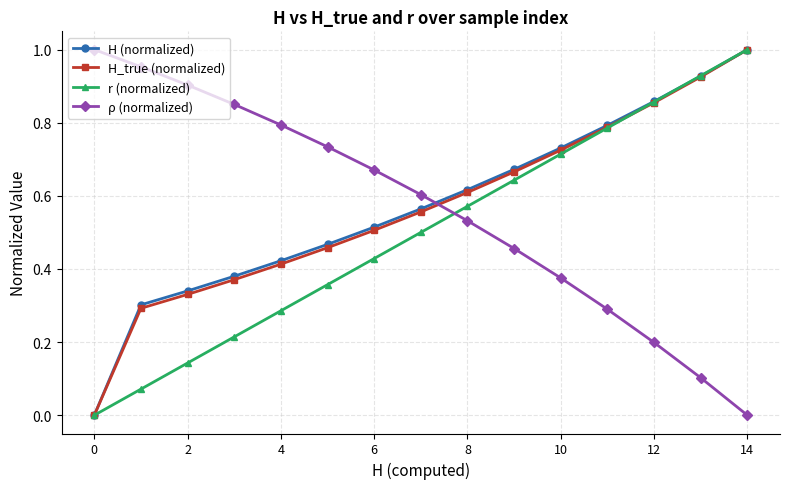

What is the sum of all ρ (normalized) values?

8.5